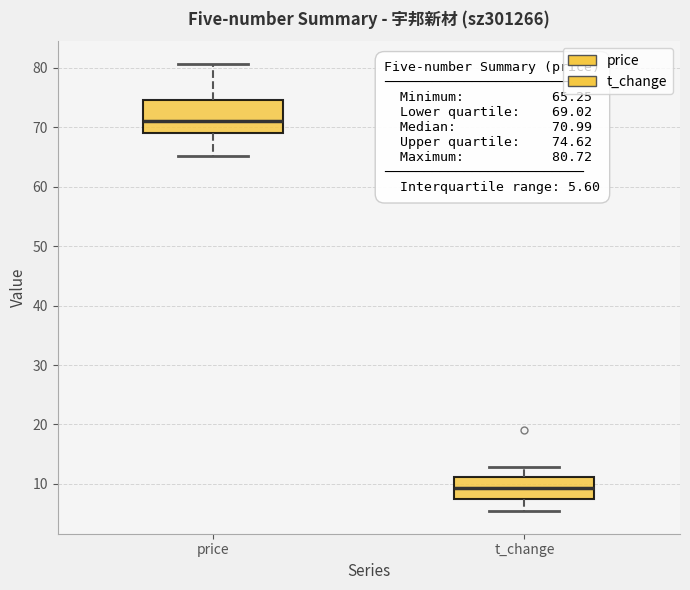

Comparing the boxes themselves (not the whiskers), which one is the tallest?

price